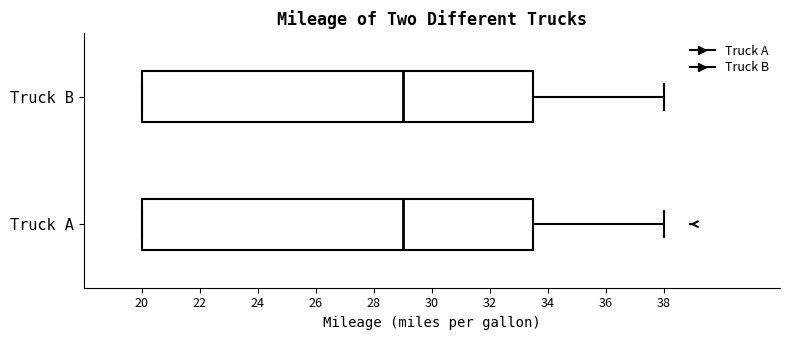

Reading bottom to top, transcribe this box plot: for each box, give where its median line is, the range the box spans, and where its two whiskers end, as read against the x-axis. The values are not printed on the chart, so give them approximately, as read against the axis.

Truck A: median 29.0, box 20.0 to 33.6, whiskers 20.0 to 38.0
Truck B: median 29.0, box 20.0 to 33.6, whiskers 20.0 to 38.0